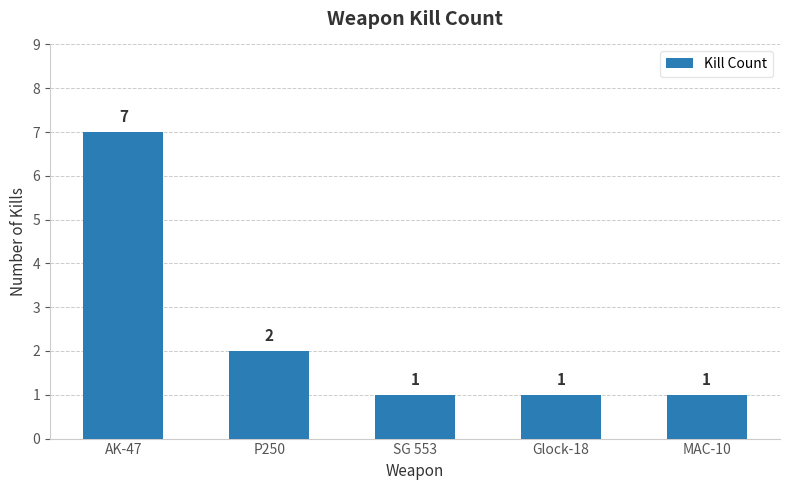

Are the bars horizontal?

No